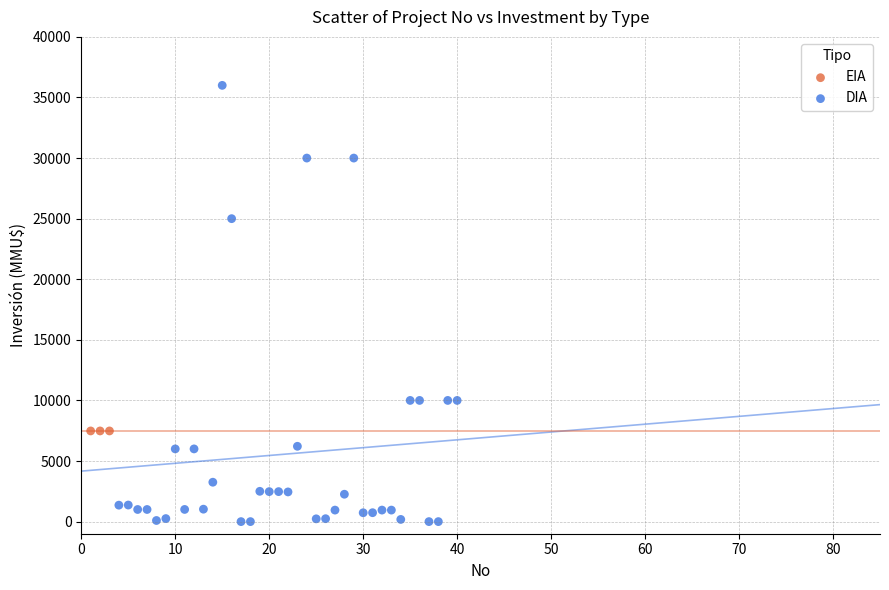

Which series contains the highest Y value?

DIA